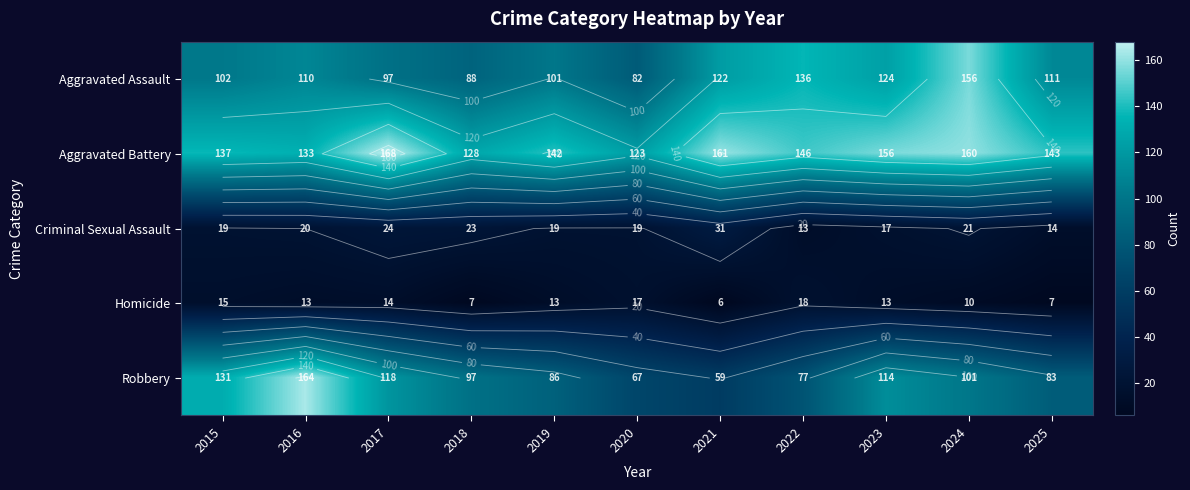

How many categories are shown in the chart?

11